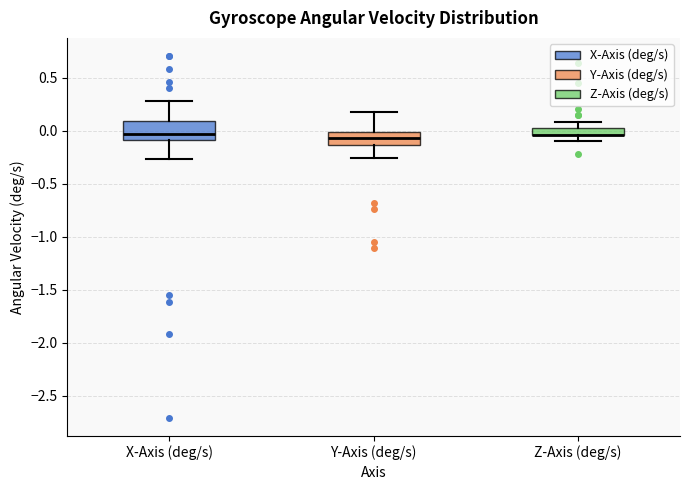

Where is the lower edge of the box for X-Axis (deg/s) on the y-axis? The values are not printed on the chart, so give them approximately, as read against the axis.

-0.10